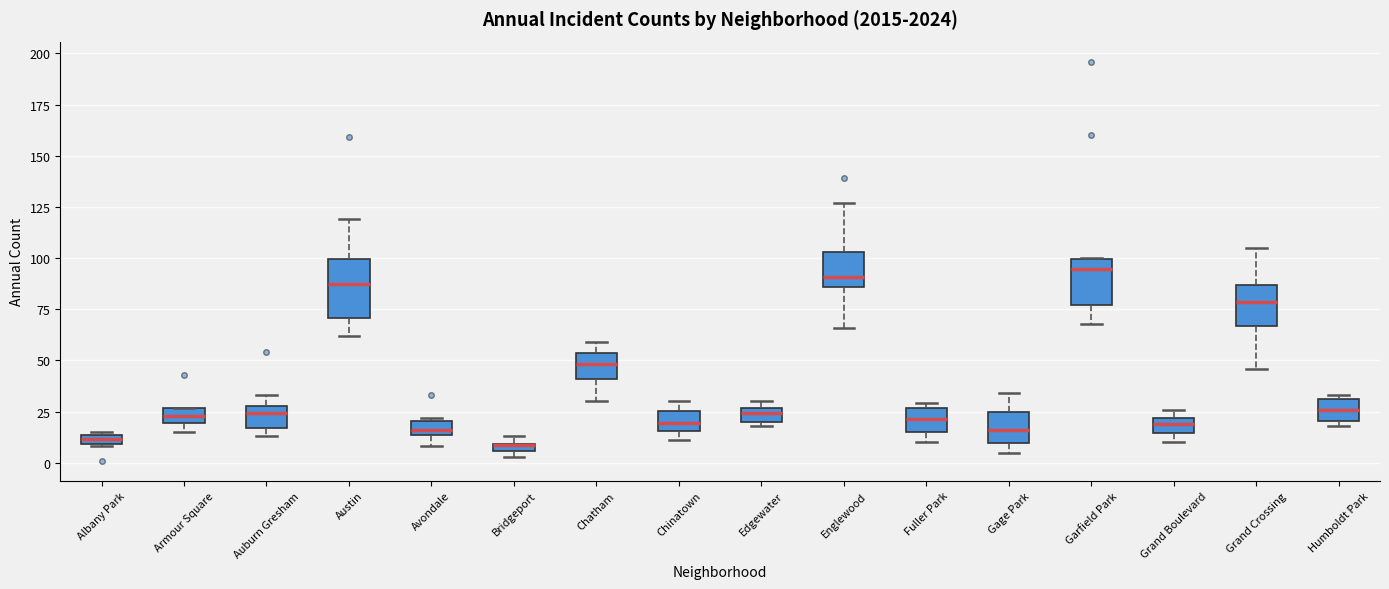

Where is the upper edge of the box for Bridgeport on the y-axis? The values are not printed on the chart, so give them approximately, as read against the axis.

10